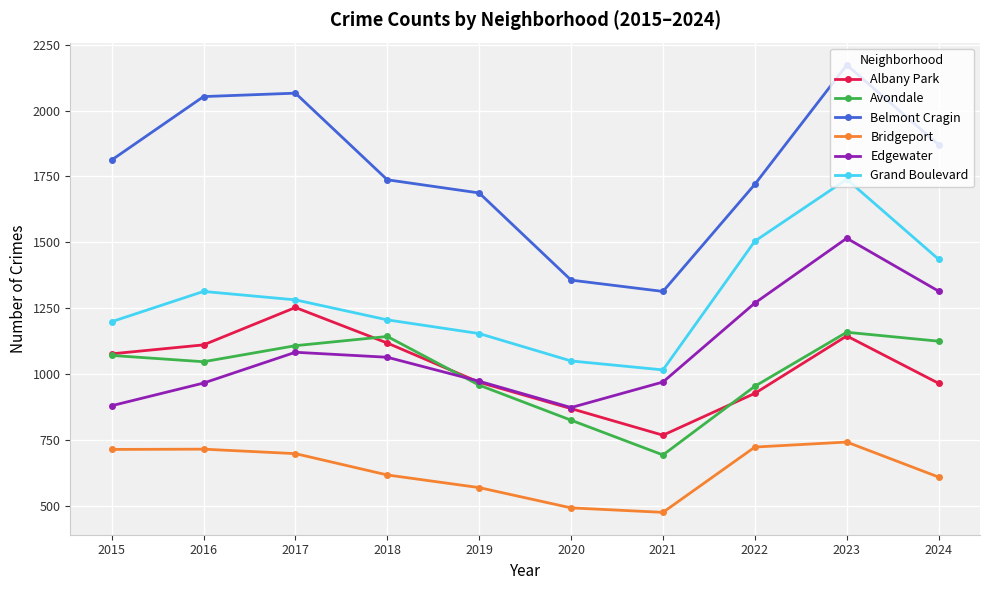

True or false: Grand Boulevard and Belmont Cragin cross at least once.

False